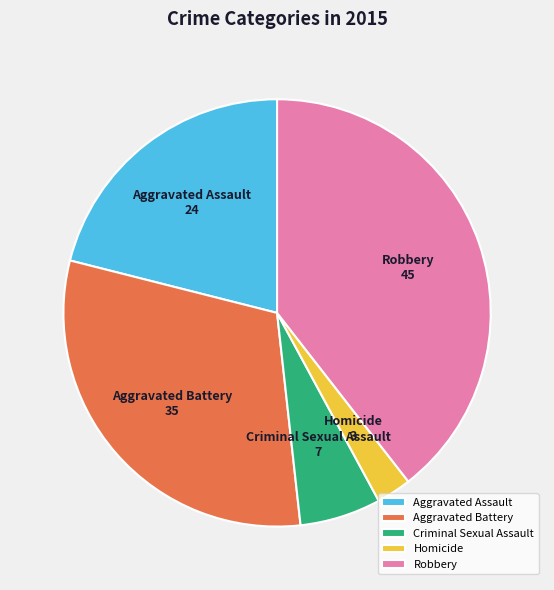

Is there any slice that represents more than half of the pie?

No